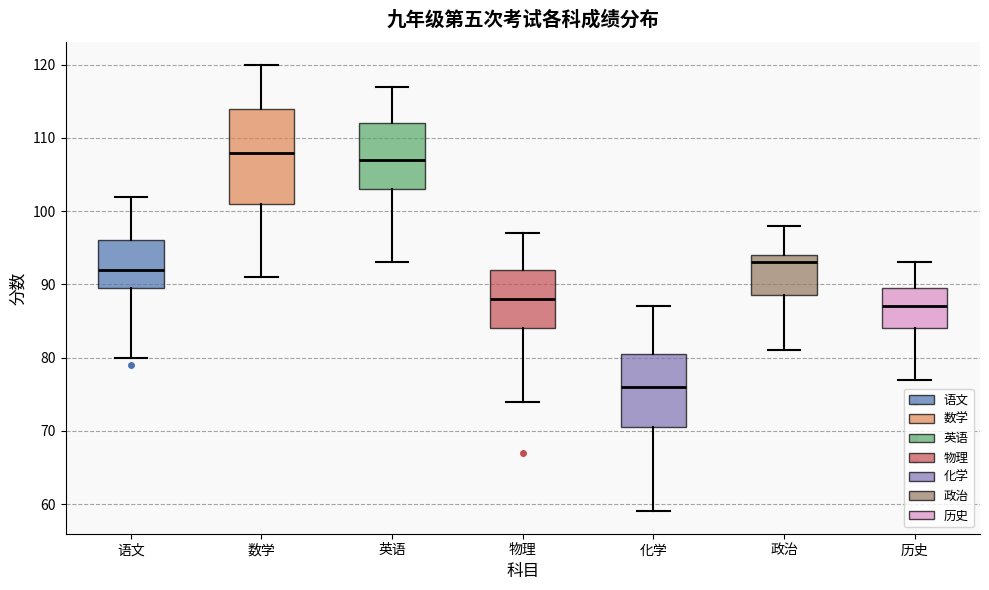

Where is the lower edge of the box for 数学 on the y-axis? The values are not printed on the chart, so give them approximately, as read against the axis.

101